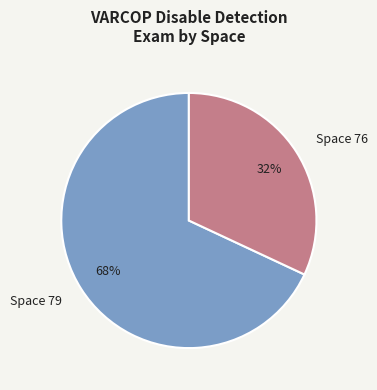

Is there a majority slice in this chart?

Yes